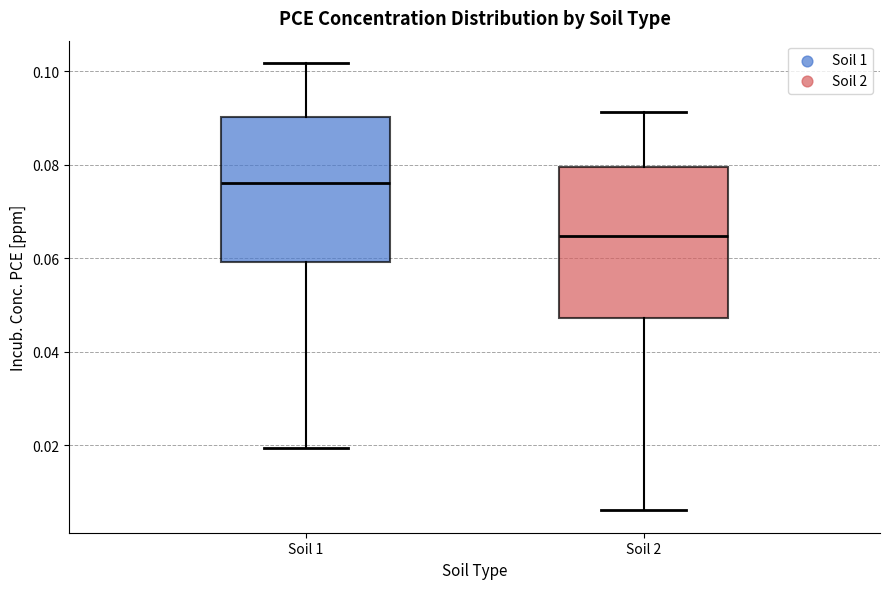

Where does the median line of the box for Soil 2 sit on the y-axis? The values are not printed on the chart, so give them approximately, as read against the axis.

0.064